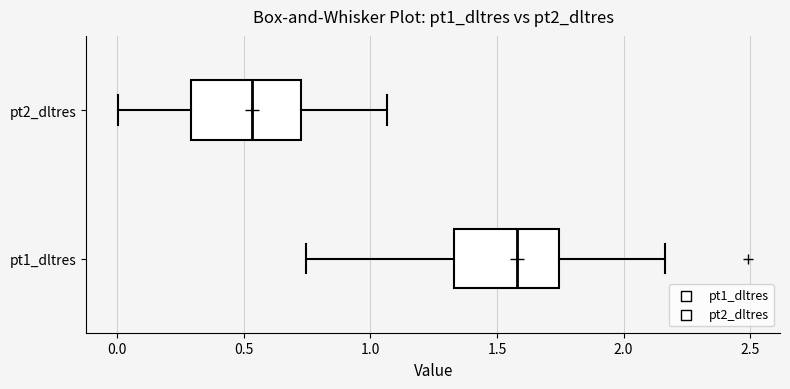

Which box's median line is the furthest to the right?

pt1_dltres